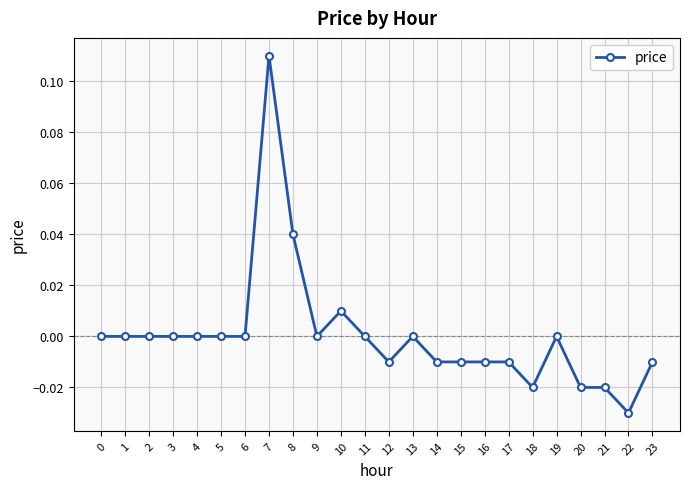

Which label corresponds to the largest value in the chart?

7